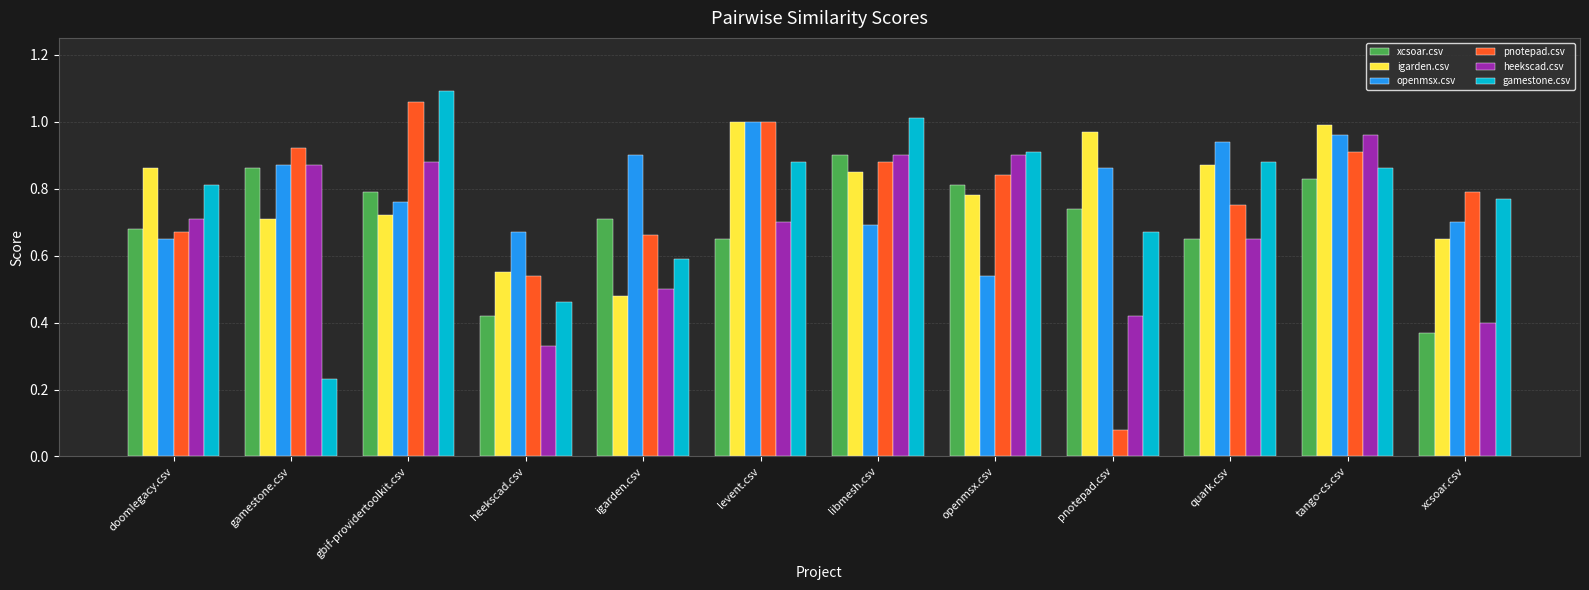

What is the sum of all pnotepad.csv values?

9.1